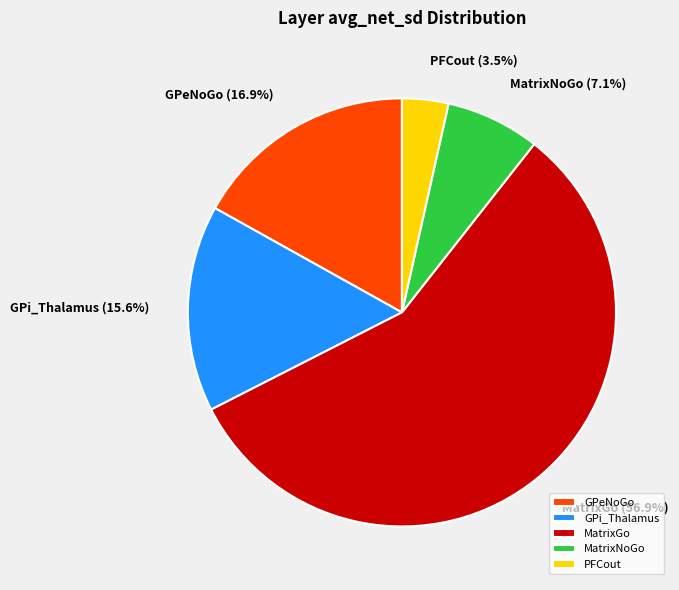

What percentage is the GPeNoGo slice, to the nearest percent?

17%